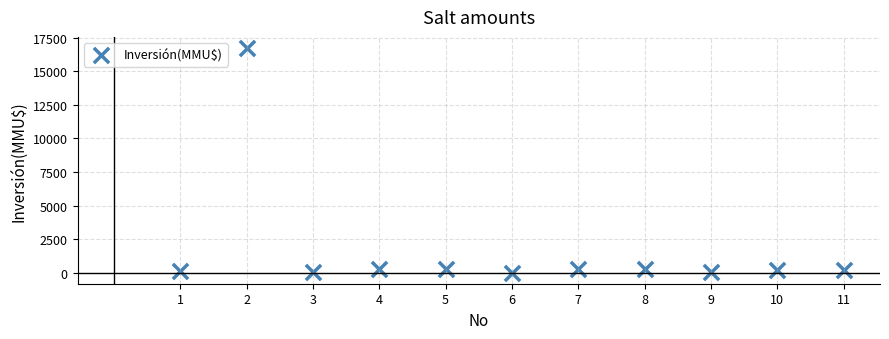

What is the average X value?

6